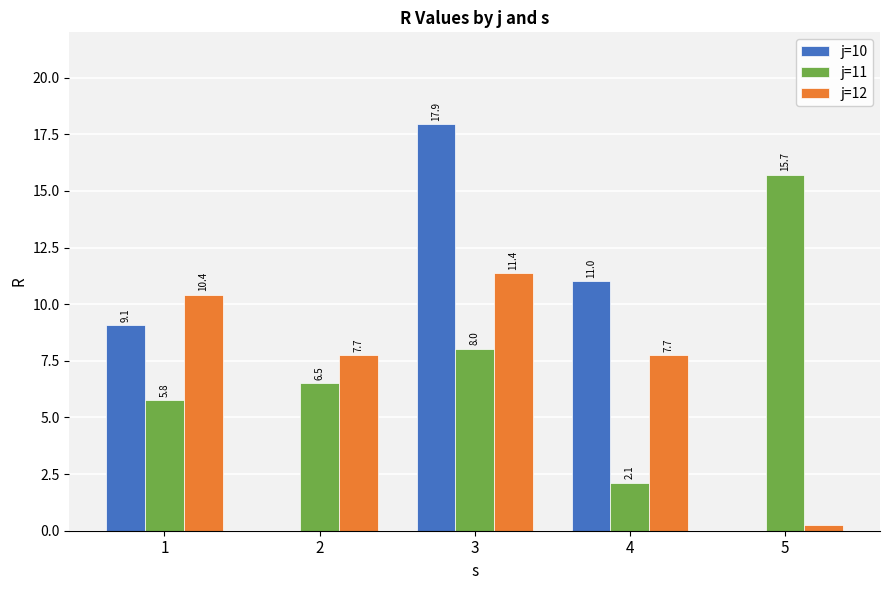

How many groups of bars are there?

5